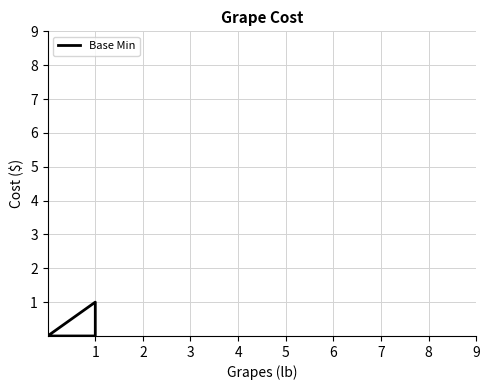

How many lines are shown in the chart?

1